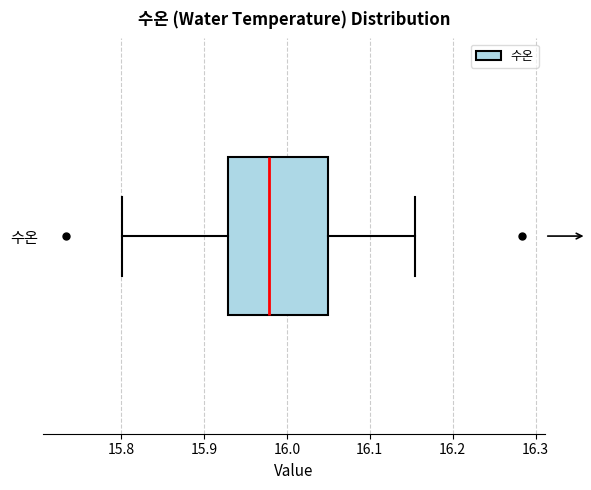

Transcribe this box plot: give where the median line is, the range the box spans, and where the two whiskers end, as read against the x-axis. The values are not printed on the chart, so give them approximately, as read against the axis.

median 15.98, box 15.93 to 16.05, whiskers 15.80 to 16.15